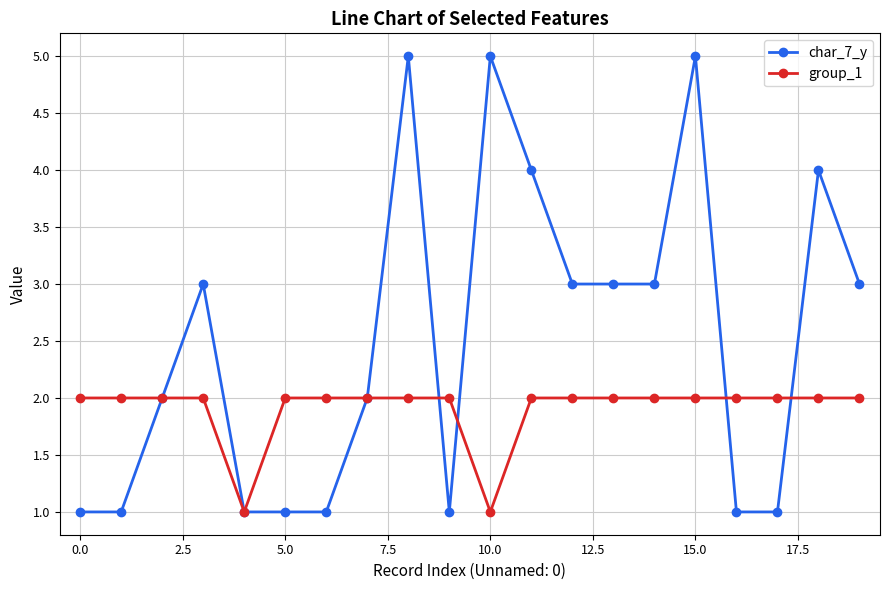

In group_1, how many points are lower than both neighbors (excluding endpoints)?

2